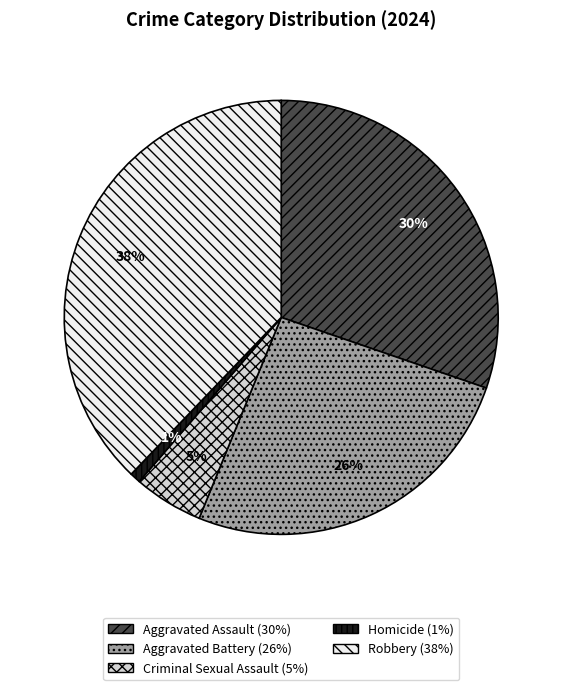

What percentage is the Aggravated Battery slice, to the nearest percent?

26%